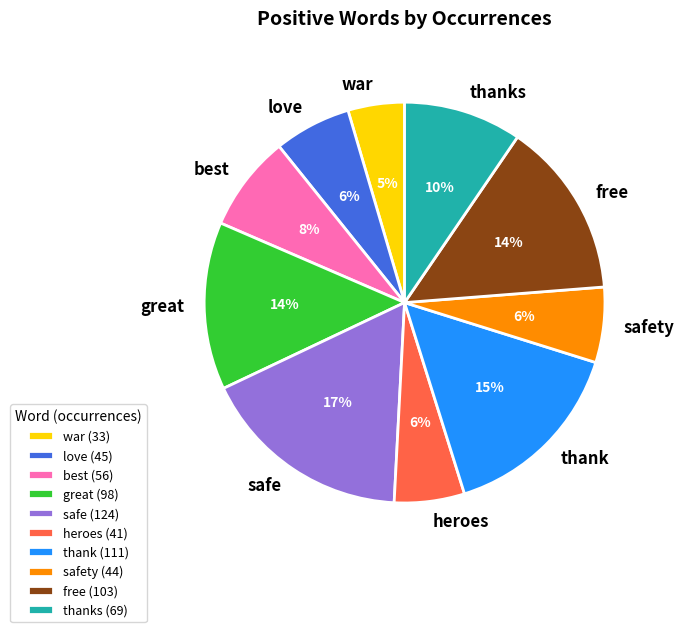

Is best the majority of the pie?

No